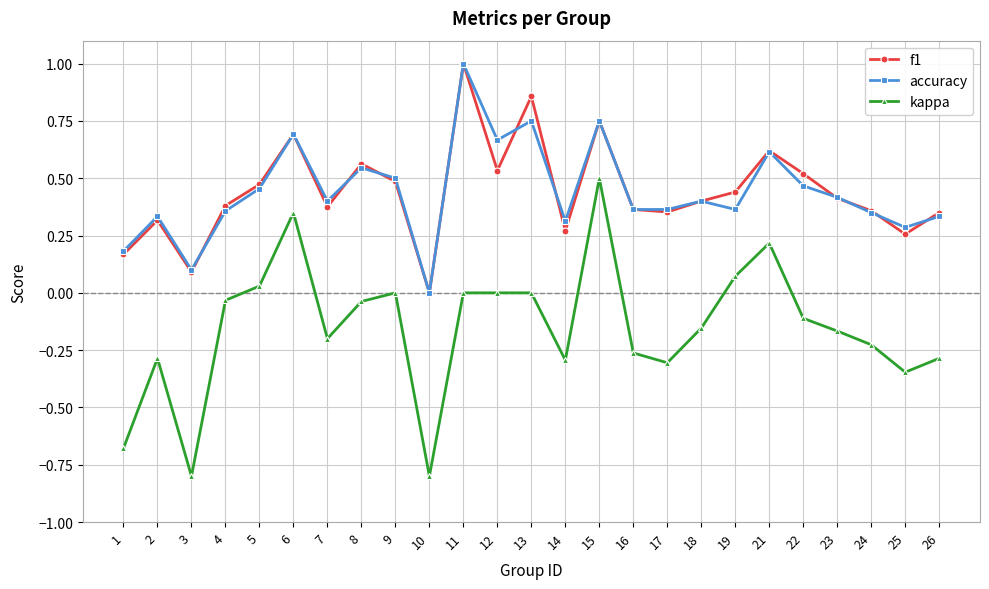

The value of accuracy at 22 is 0.6. True or false?

False